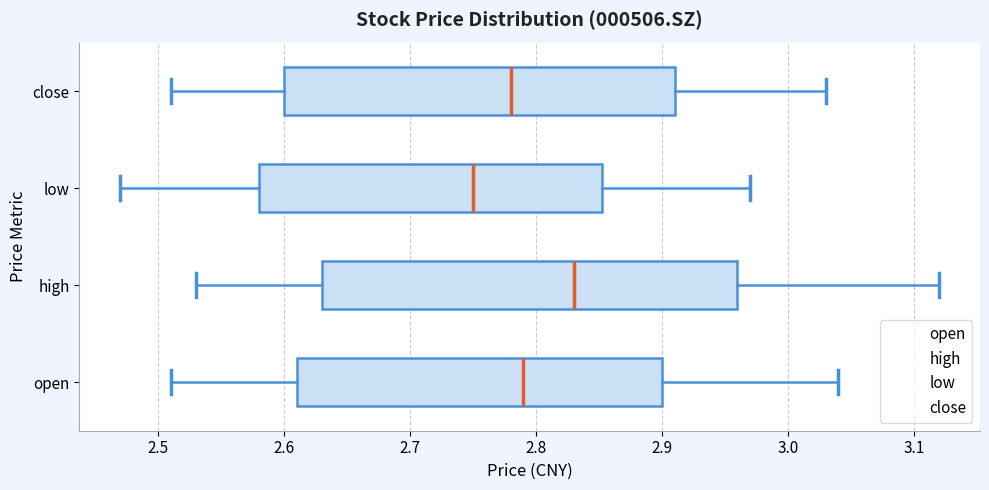

Which box has the furthest to the left median line?

low